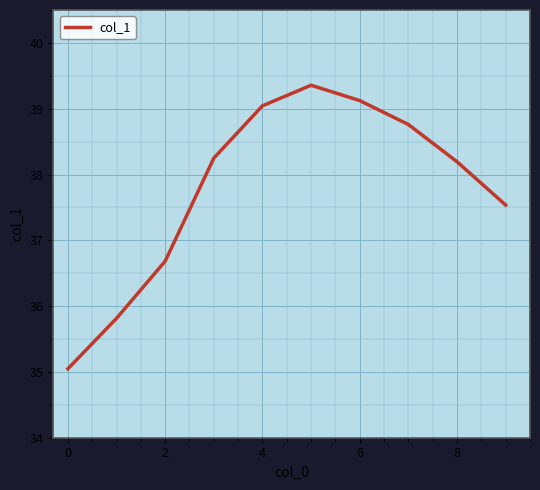

What is the minimum value shown in the chart?

35.0